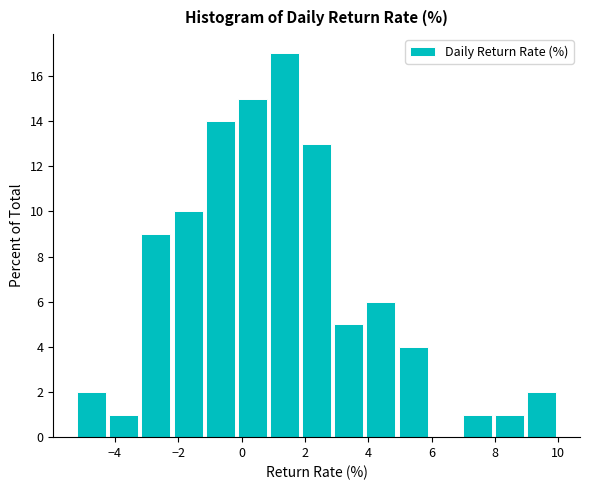

Reading left to right, transcribe this chart: for each bar, give the range it covers on the x-axis and its height. Neither the bar edges nor the heights are printed on the chart, so give them approximately, as read against the axes.

-5.2 to -4.2: 2
-4.2 to -3.2: 1
-3.2 to -2.2: 9
-2.2 to -1.2: 10
-1.2 to -0.2: 14
-0.2 to 0.8: 15
0.8 to 1.8: 17
1.8 to 2.8: 13
2.8 to 3.8: 5
3.8 to 5.0: 6
5.0 to 6.0: 4
6.0 to 7.0: 0
7.0 to 8.0: 1
8.0 to 9.0: 1
9.0 to 10.0: 2